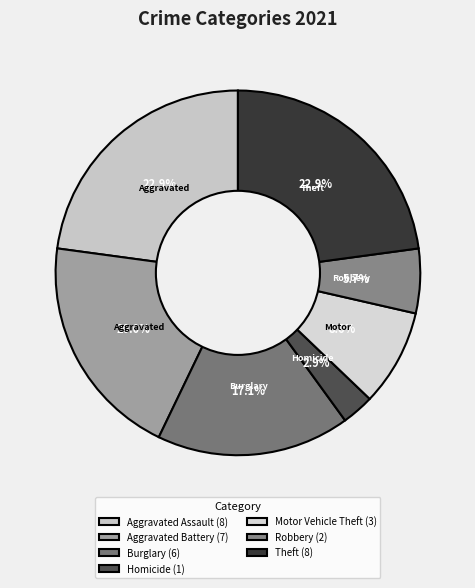

Count the number of slices in the pie.

7